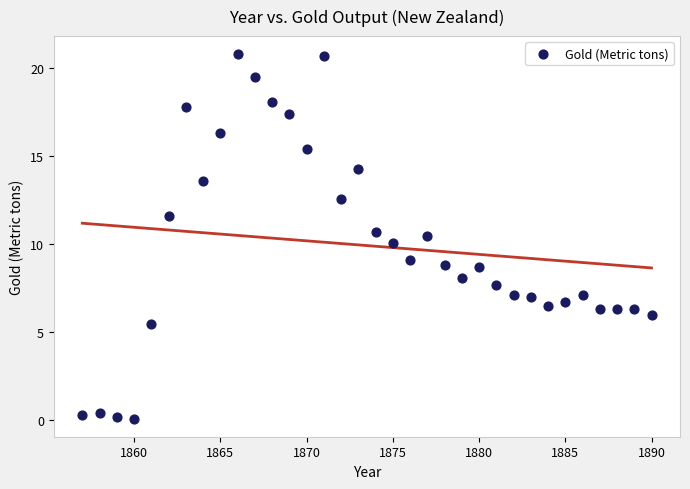

What is the range of X values (max minus min)?

33.0